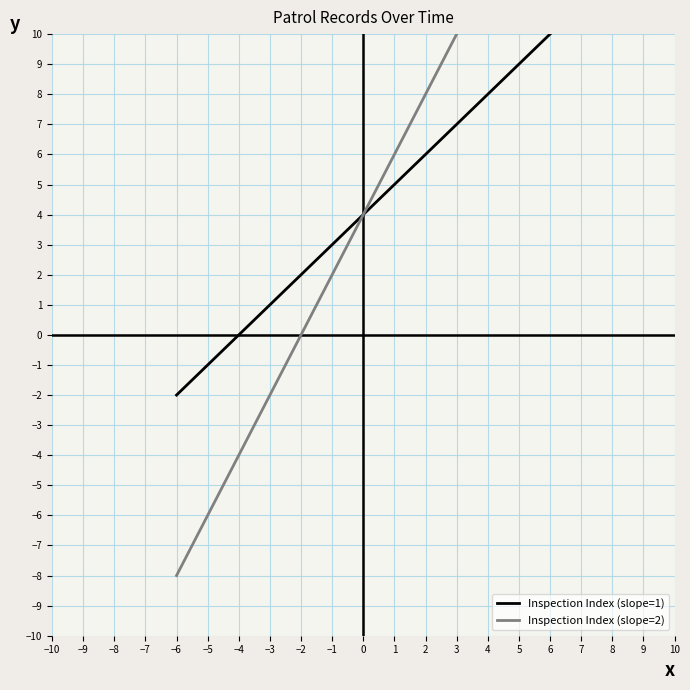

How many lines are shown in the chart?

2